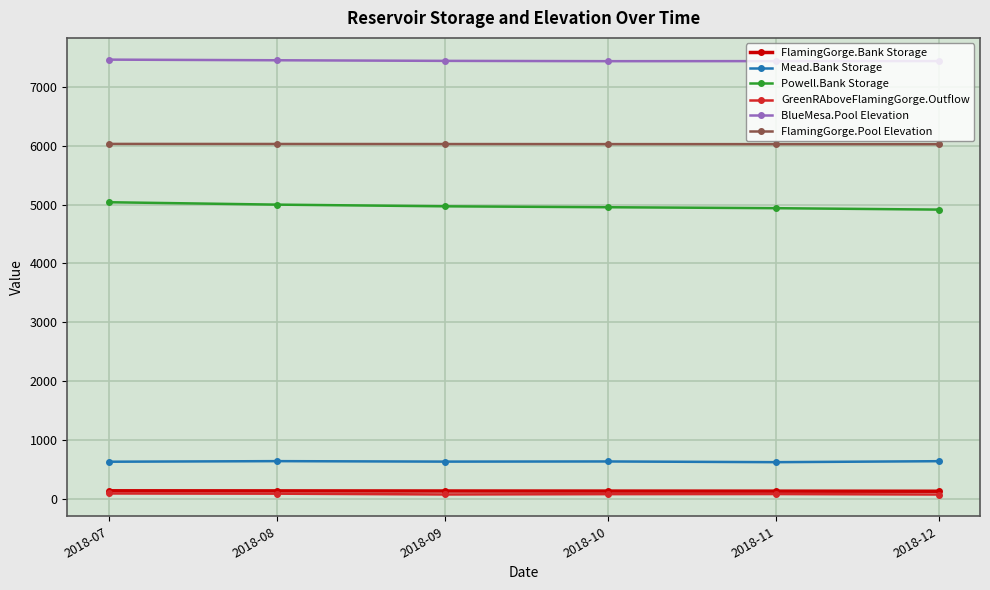

At how many categories does at least one series exceed 3094?

6